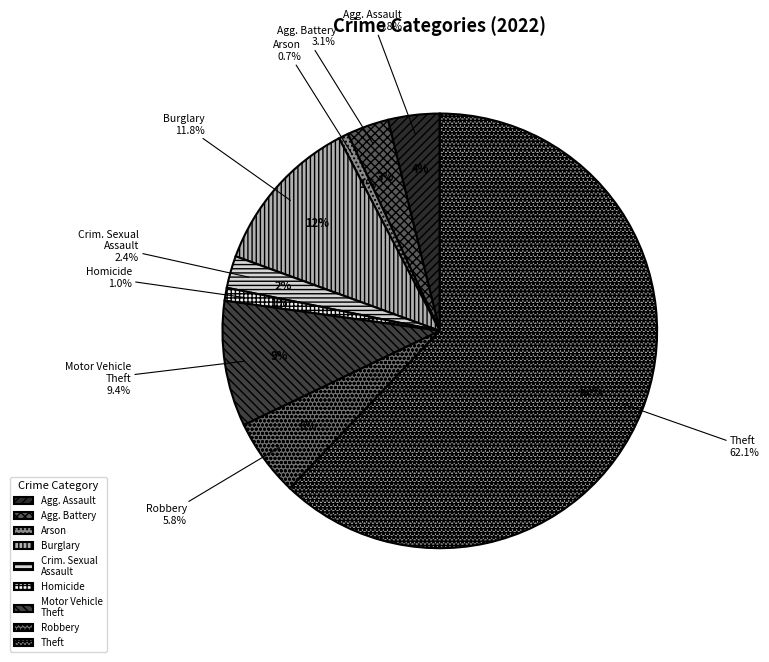

To the nearest percent, what is the average slice percentage?

11%